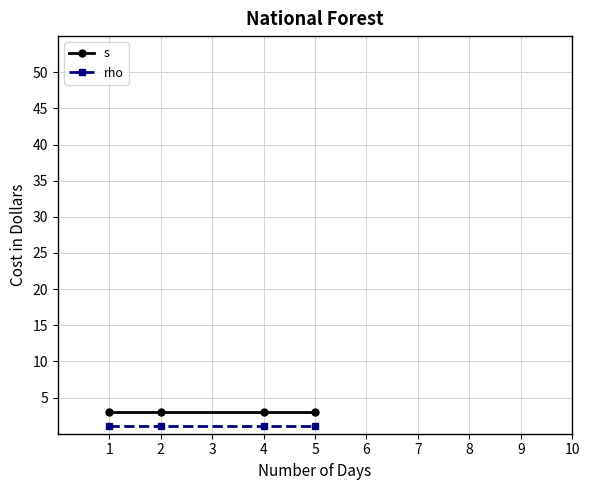

Is the value of rho at 2 greater than the value of s at 1?

No